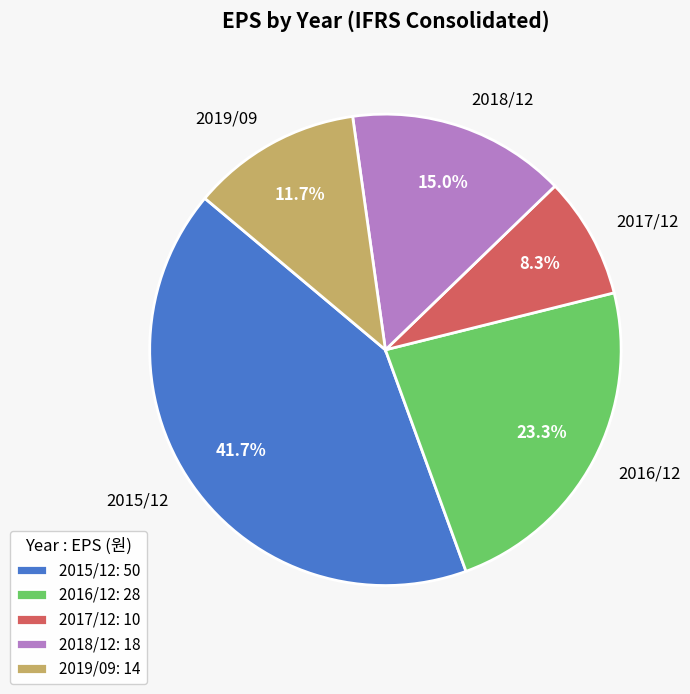

To the nearest percent, what is the average slice percentage?

20%